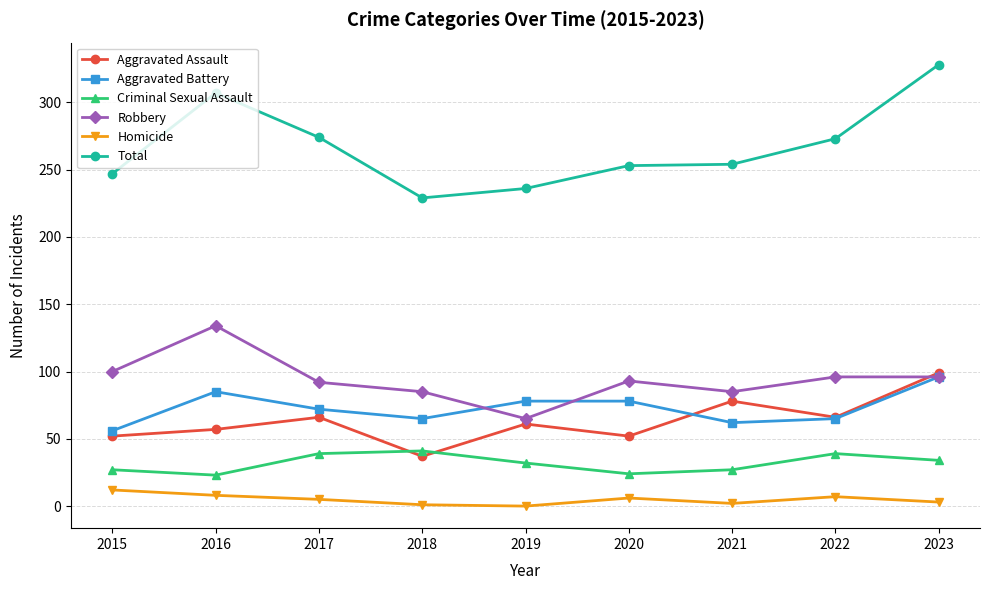

At which label does Aggravated Battery reach its peak?

2023